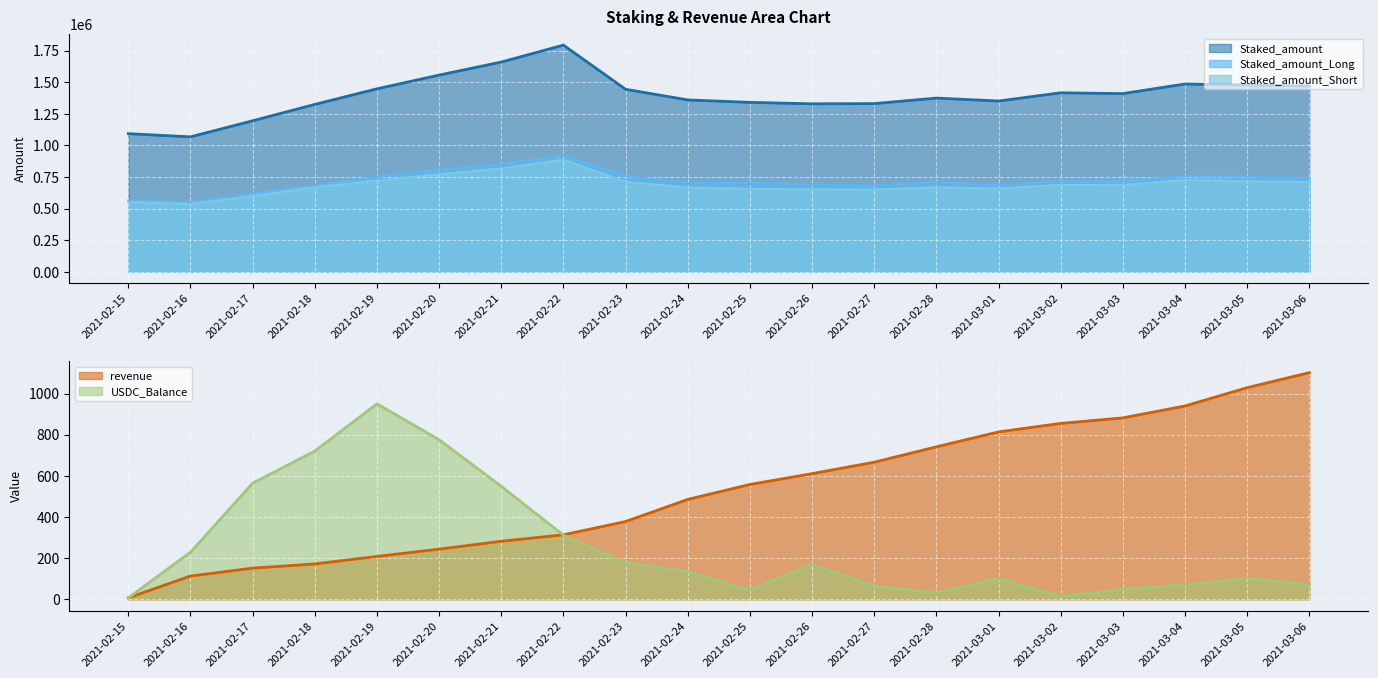

What position from the left is 2021-02-17?

3